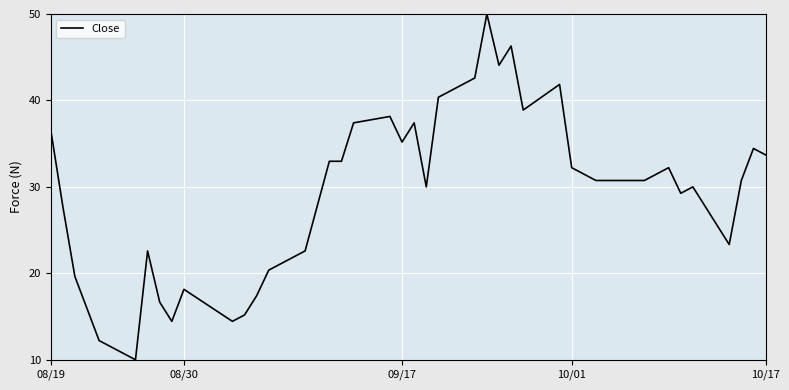

What is the minimum value shown in the chart?

10.0